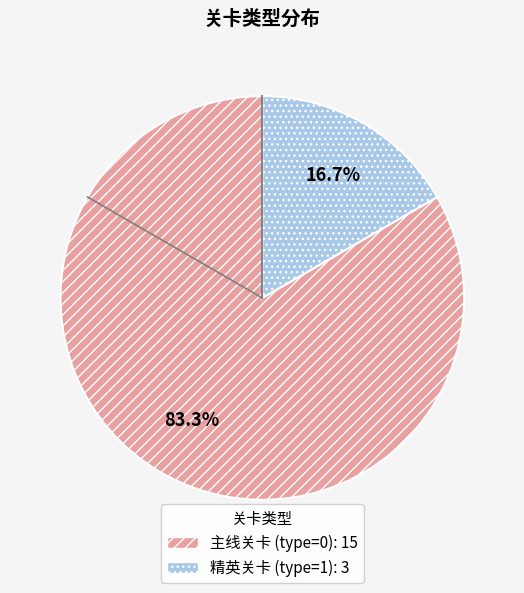

What percentage is the 主线关卡 (type=0) slice, to the nearest percent?

83%